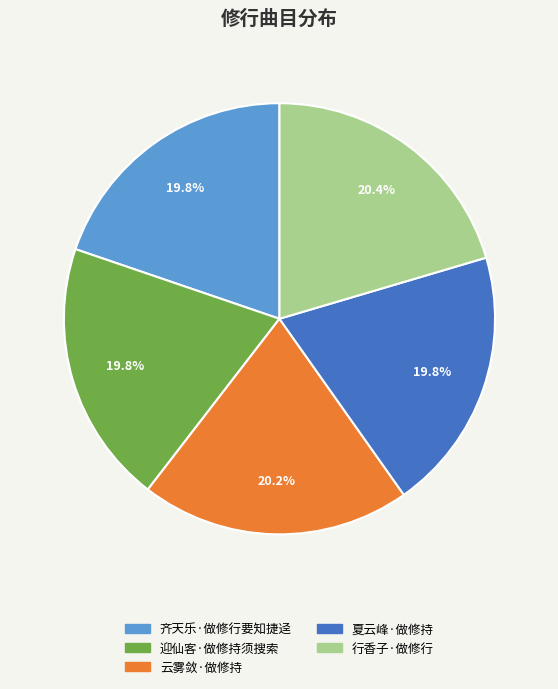

To the nearest percent, what portion does 夏云峰·做修持 represent?

20%